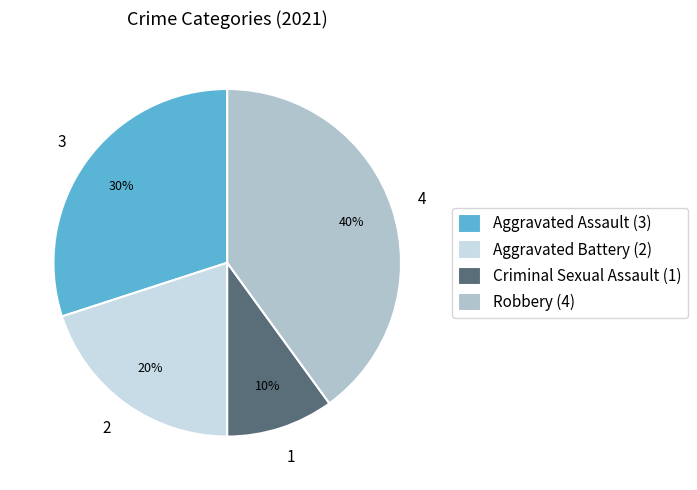

What is the largest slice in the pie chart?

Robbery